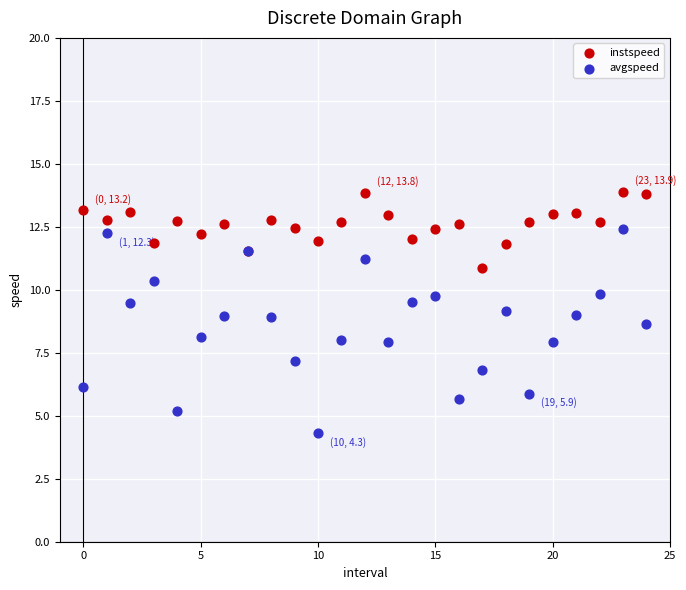

What are all the series names shown in the legend?

instspeed, avgspeed